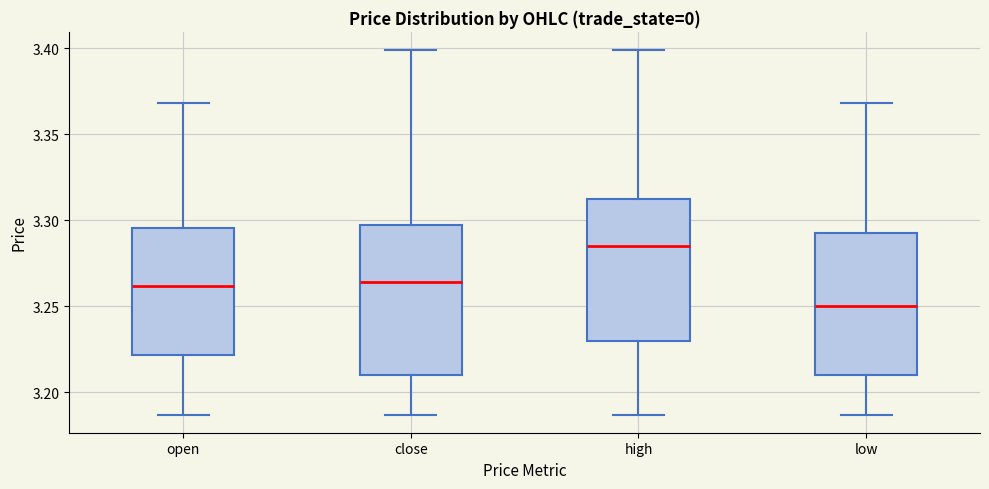

Which box has the lowest median line?

low